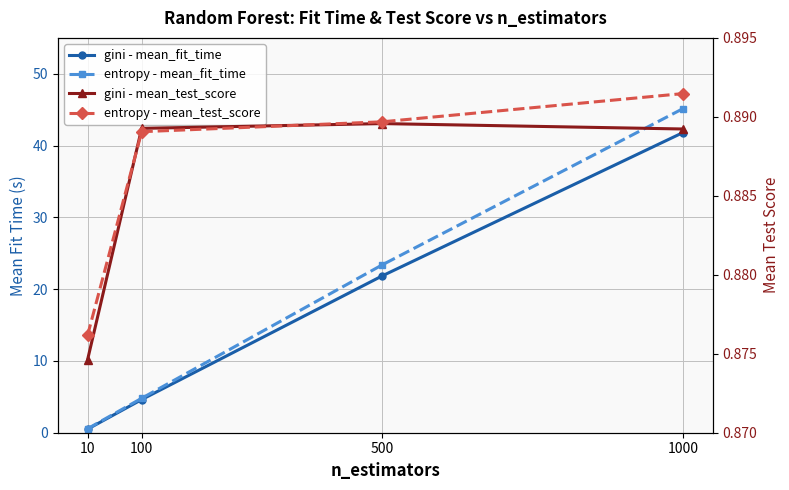

Which has a higher value, 100 or 1000?

1000